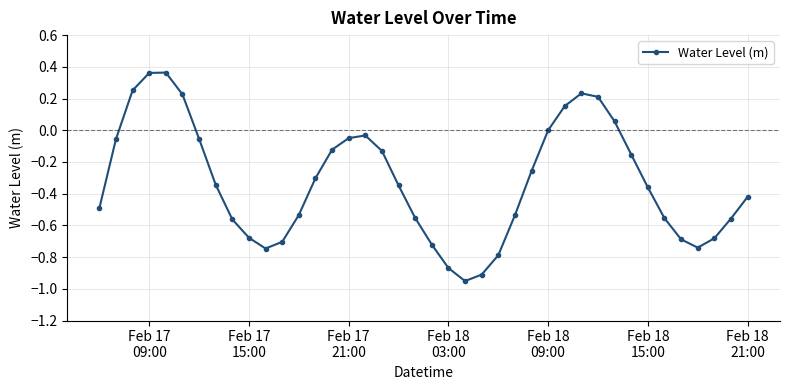

What is the sum of all values?

-13.0